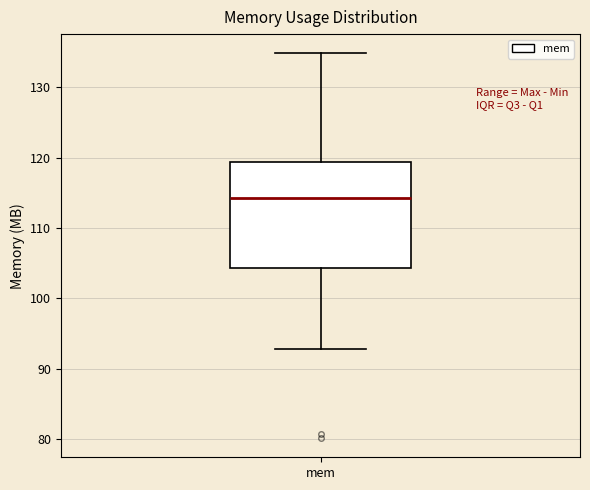

Read this box plot against the y-axis: the position of the median line, the range covered by the box, and the ends of both whiskers. The values are not printed on the chart, so give them approximately, as read against the axis.

median 114, box 104 to 119, whiskers 93 to 135